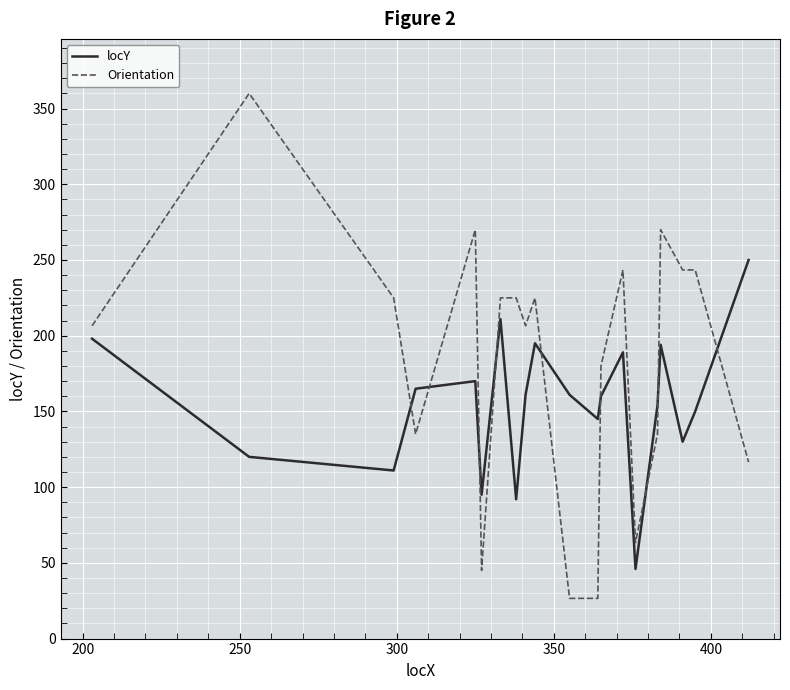

What is the difference between the maximum and minimum values in the locY series?

204.0